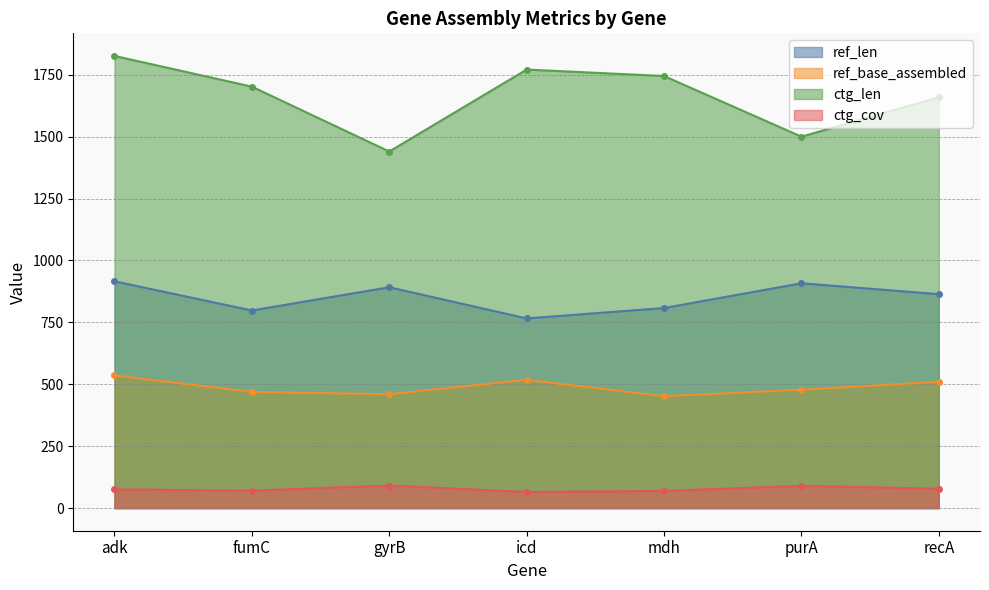

Which series has the widest spread of values?

ctg_len